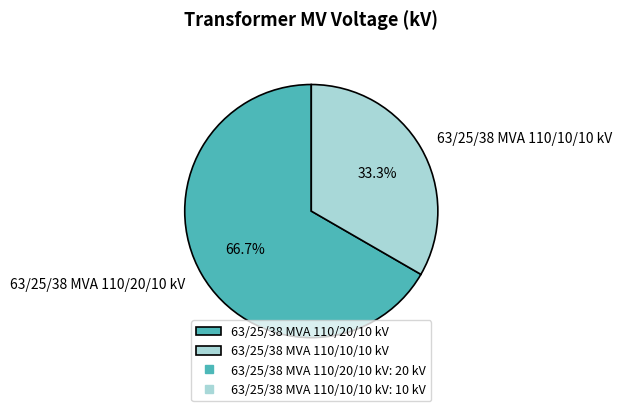

Does 63/25/38 MVA 110/10/10 kV represent more than half of the total?

No